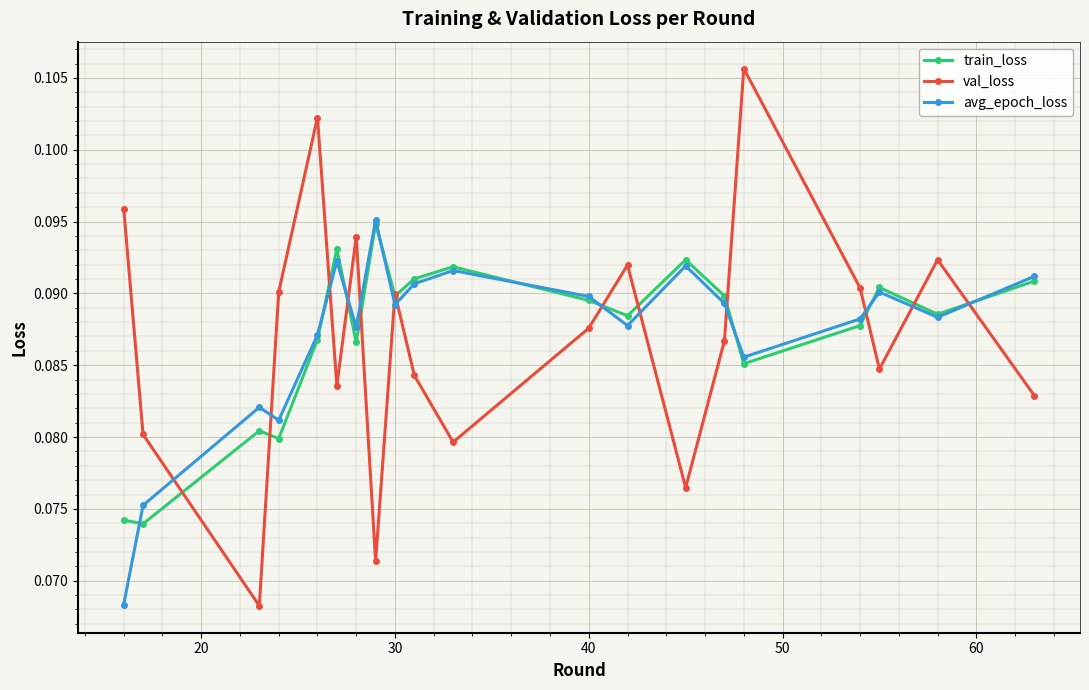

At how many categories does at least one series exceed 0?

20